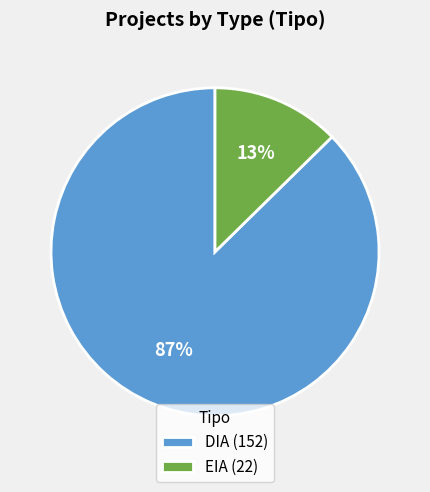

Do EIA (22) and DIA (152) together represent more than half of the pie?

Yes